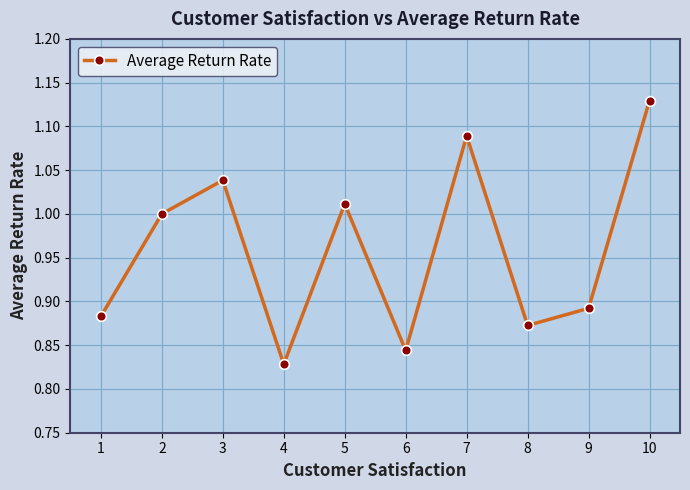

Count the number of data series in this chart.

1